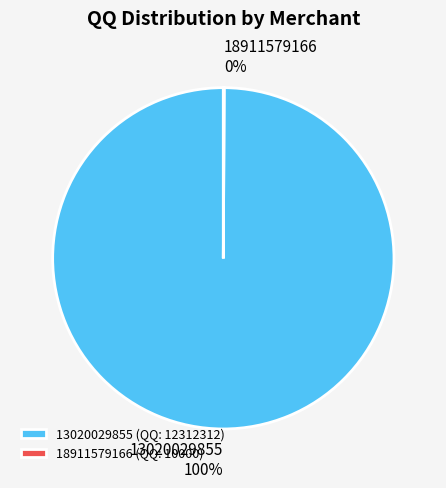

Is there any slice that represents more than half of the pie?

Yes